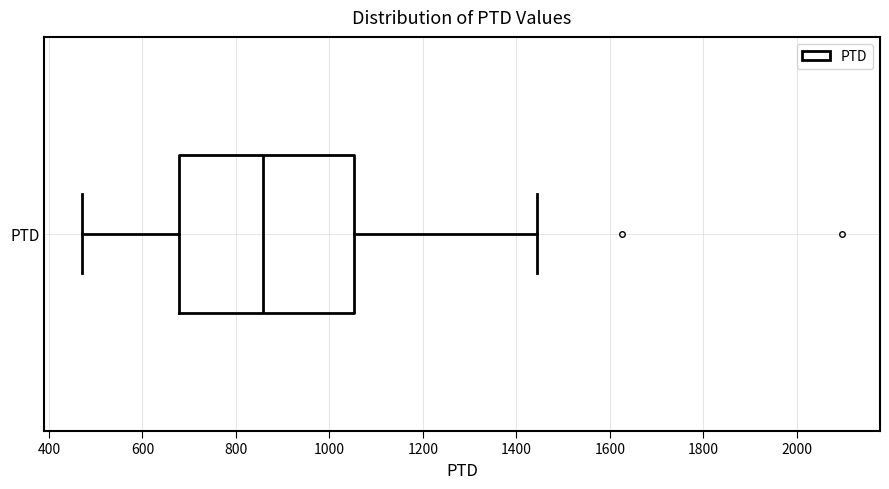

Where does the right whisker of the box for PTD end on the x-axis? The values are not printed on the chart, so give them approximately, as read against the axis.

1440